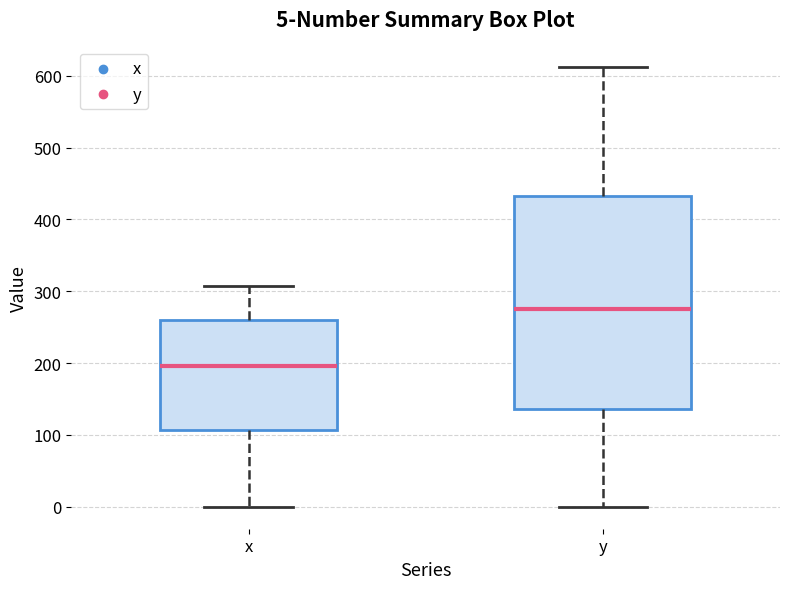

Which box has the lowest median line?

x